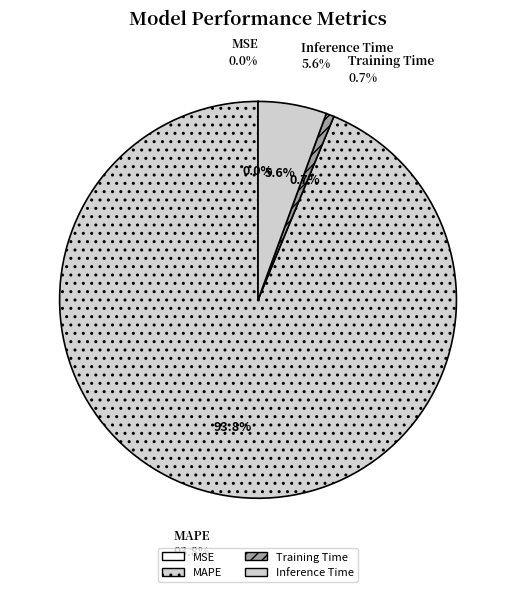

Is it true that Inference Time is 13% of the pie?

False